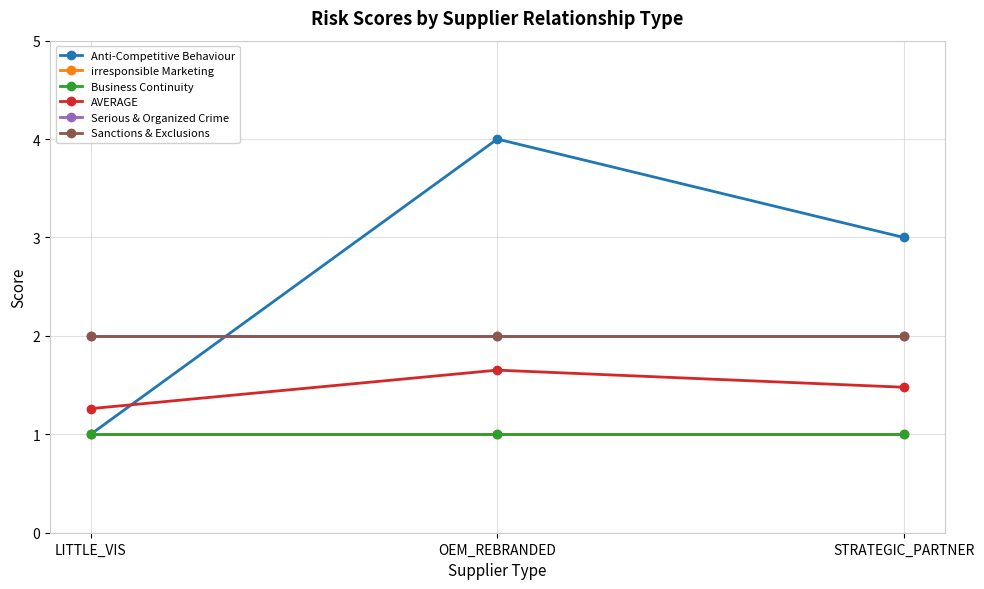

The value of irresponsible Marketing at LITTLE_VIS is 1.0. True or false?

True